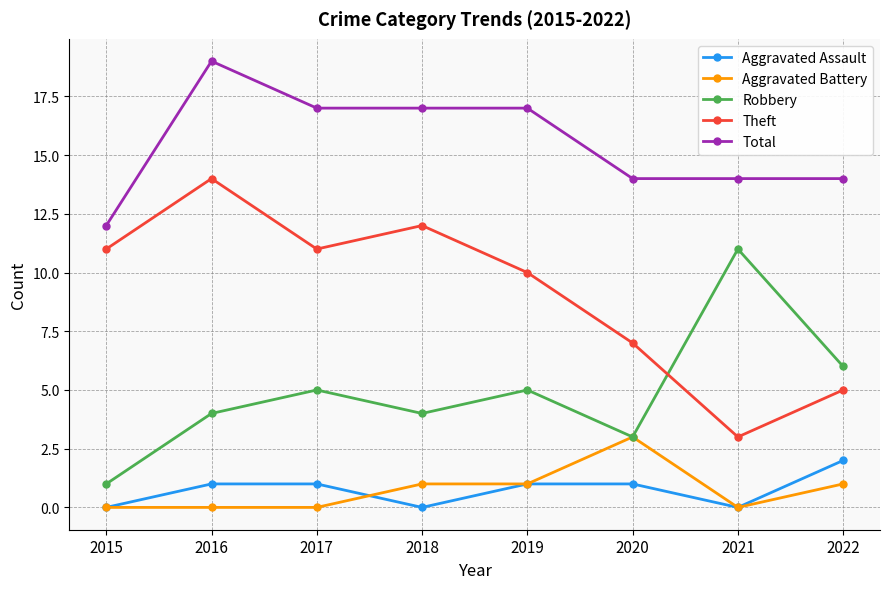

What is the difference between the second highest and second lowest values in the Aggravated Assault series?

1